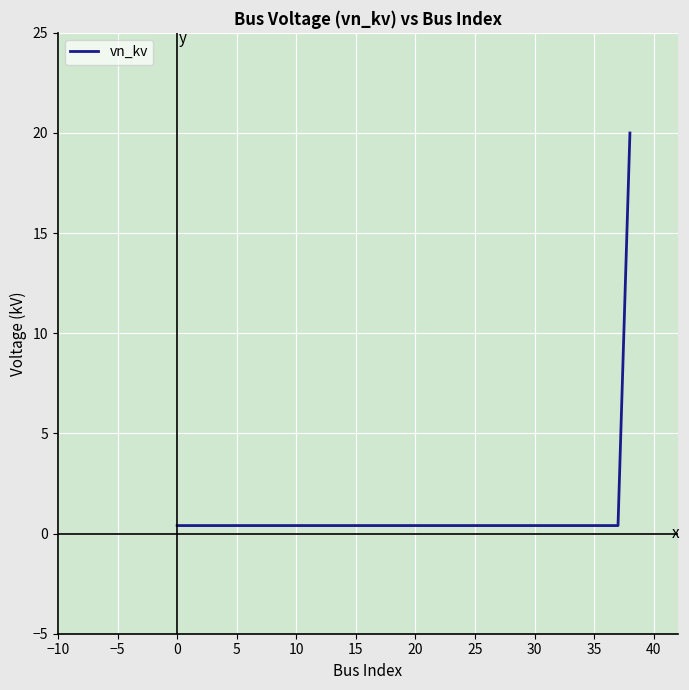

Is this an area chart (filled region under the line)?

No